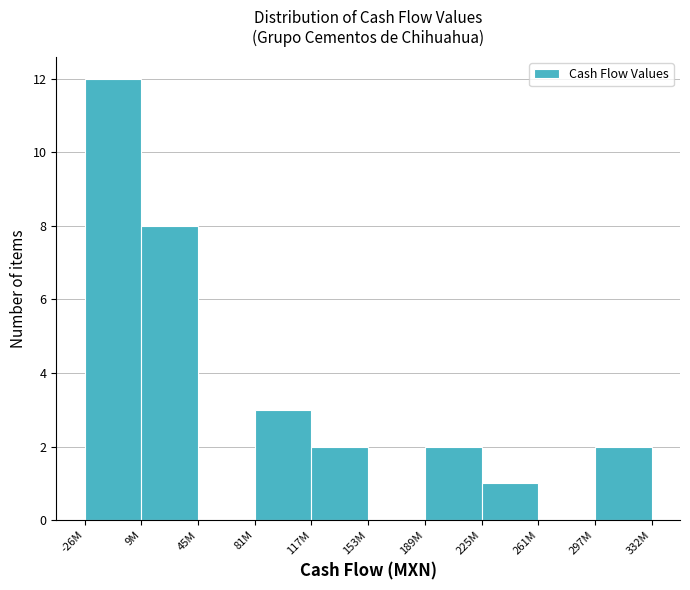

Reading right to left, list all the values displayed in this chart.

297M=2	261M=0	225M=1	189M=2	153M=0	117M=2	81M=3	45M=0	9M=8	-26M=12